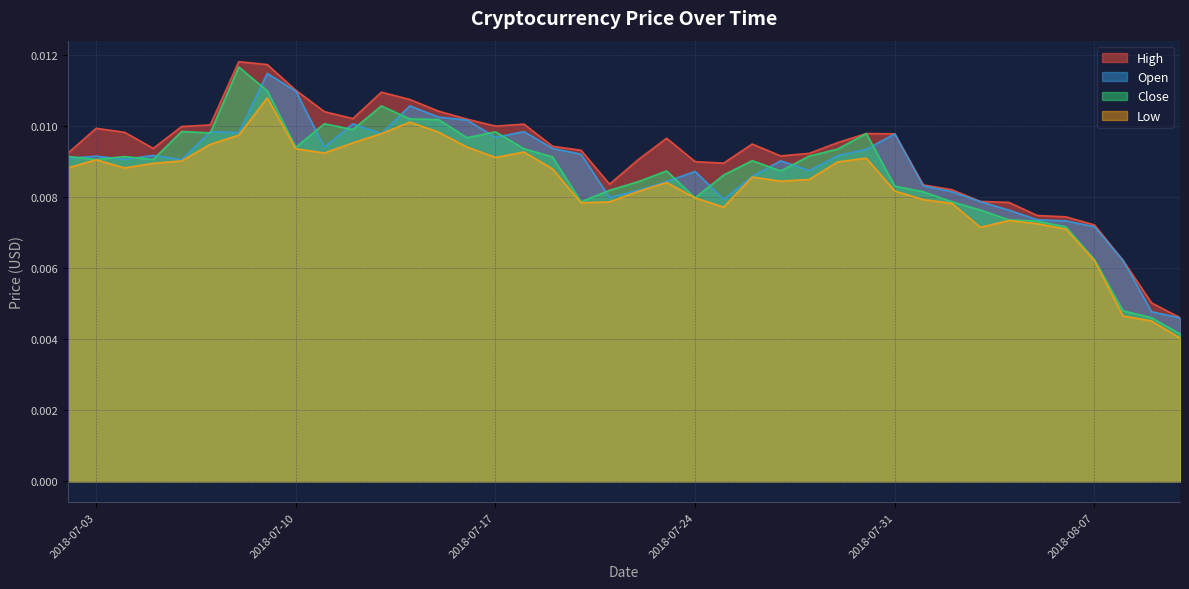

What is the label of the 22nd point from the left?

2018-07-23